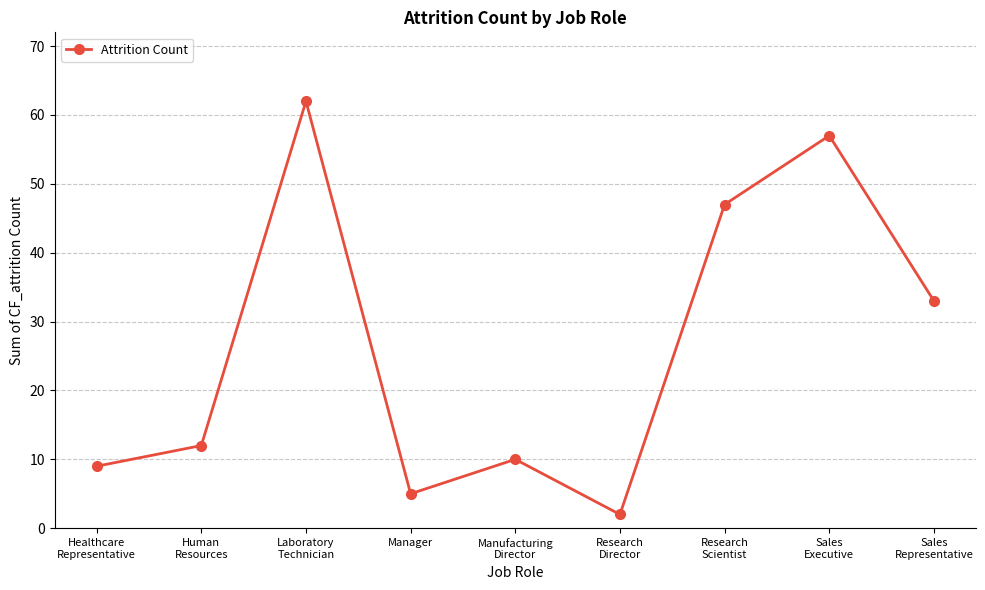

Where is the first local minimum?

Manager